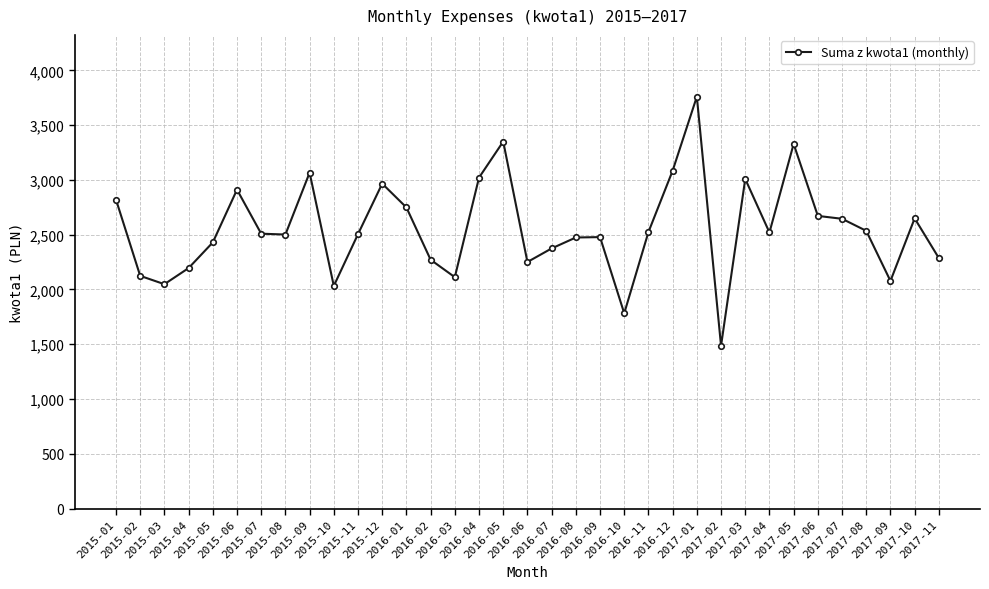

What is the change in value from 2015-06 to 2017-02?

-1425.3